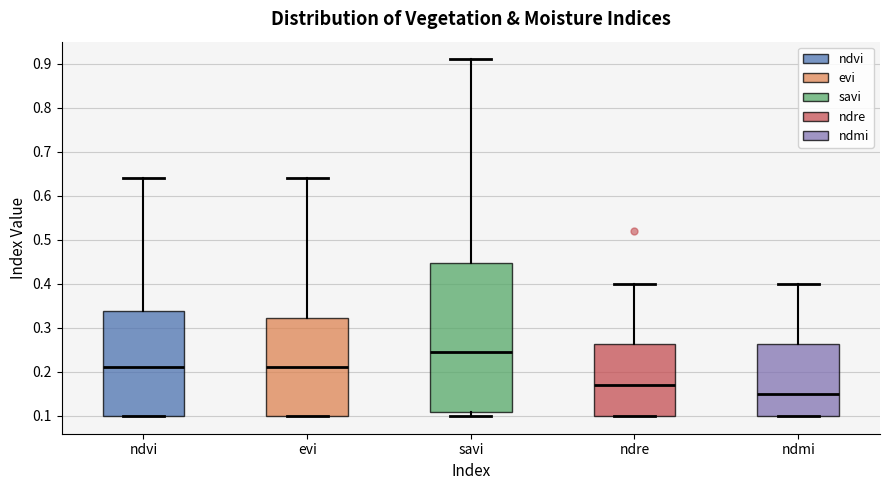

Reading left to right, transcribe this box plot: for each box, give where its median line is, the range the box spans, and where its two whiskers end, as read against the y-axis. The values are not printed on the chart, so give them approximately, as read against the axis.

ndvi: median 0.21, box 0.10 to 0.34, whiskers 0.10 to 0.64
evi: median 0.21, box 0.10 to 0.32, whiskers 0.10 to 0.64
savi: median 0.25, box 0.11 to 0.45, whiskers 0.10 to 0.91
ndre: median 0.17, box 0.10 to 0.26, whiskers 0.10 to 0.40
ndmi: median 0.15, box 0.10 to 0.26, whiskers 0.10 to 0.40